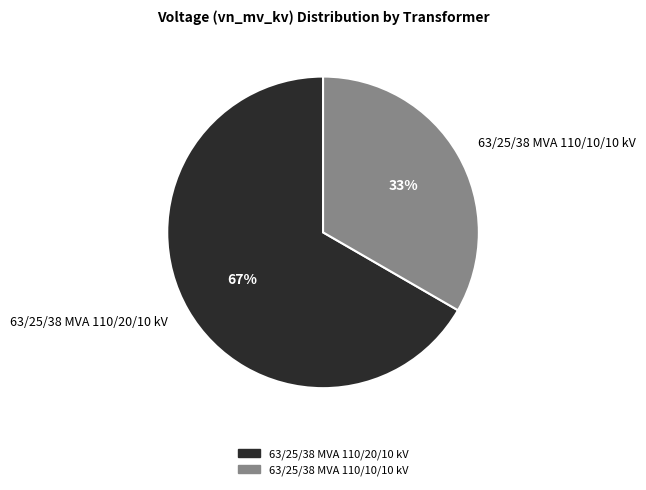

The 63/25/38 MVA 110/10/10 kV slice represents 33% of the pie. True or false?

True